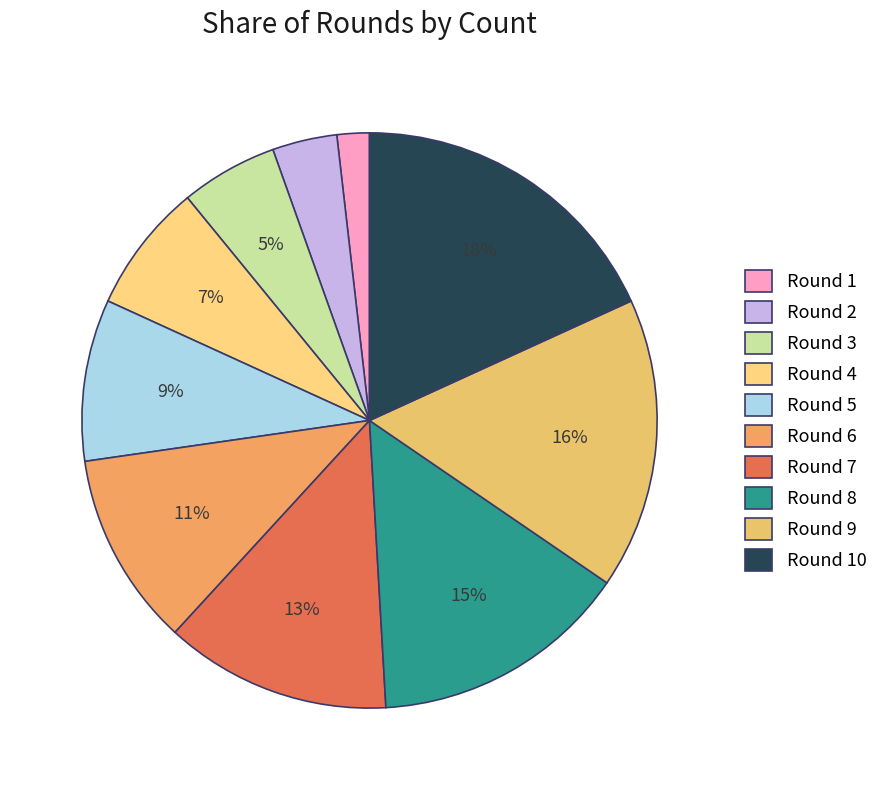

Is there any slice that represents more than half of the pie?

No